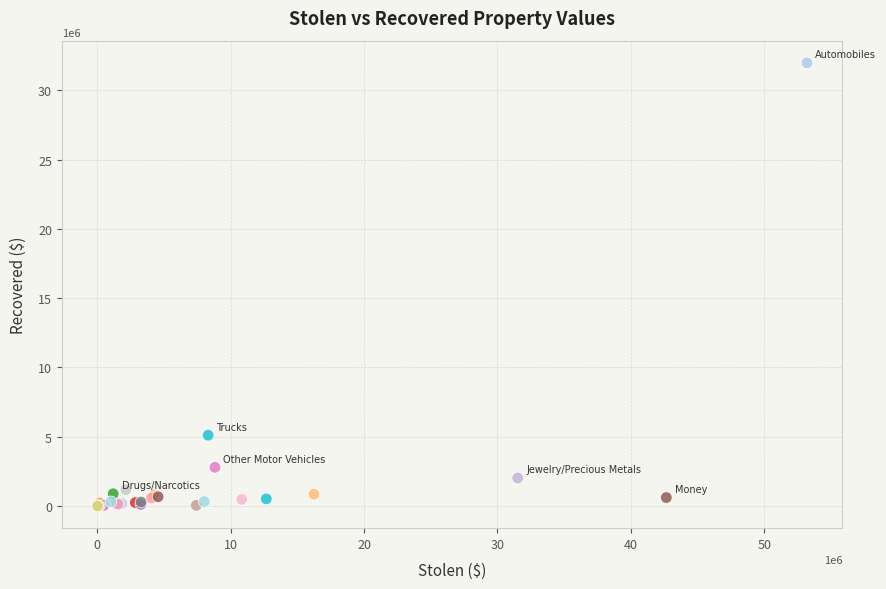

What Y value in the scatter plot is closest to 15990113?

5107179